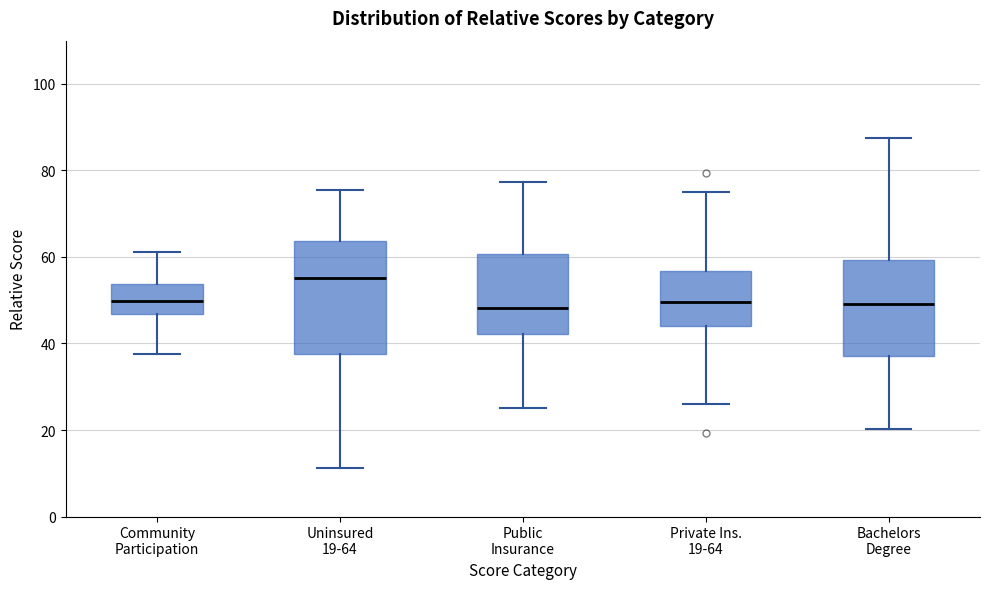

Where is the upper edge of the box for Bachelors Degree on the y-axis? The values are not printed on the chart, so give them approximately, as read against the axis.

60